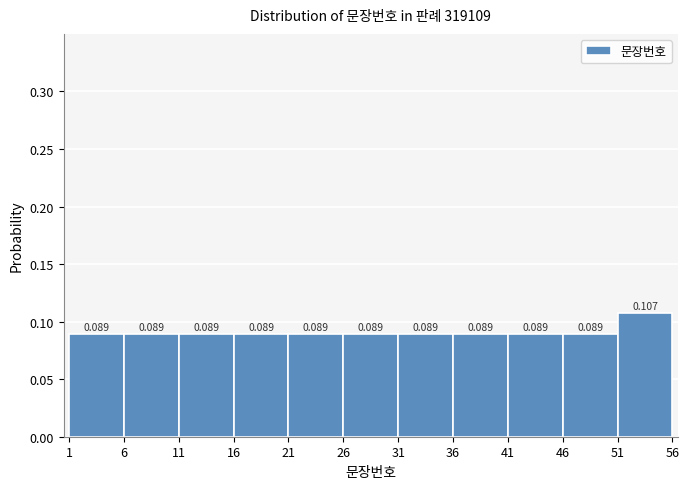

How tall is the bar that spans 16 to 21 on the x-axis?

0.089